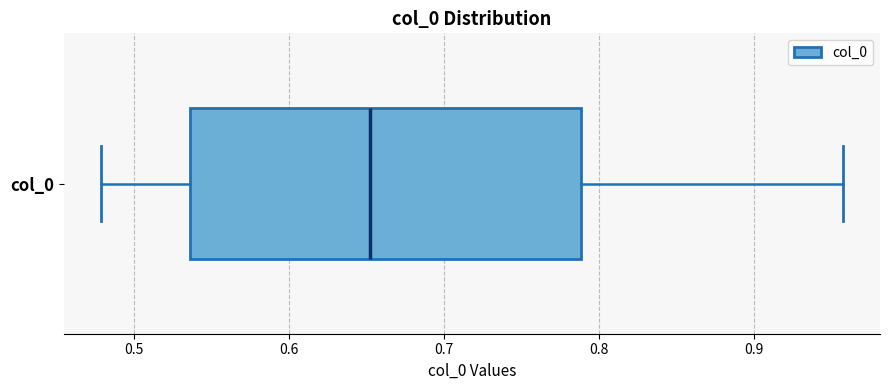

Where does the left whisker of the box for col_0 end on the x-axis? The values are not printed on the chart, so give them approximately, as read against the axis.

0.48